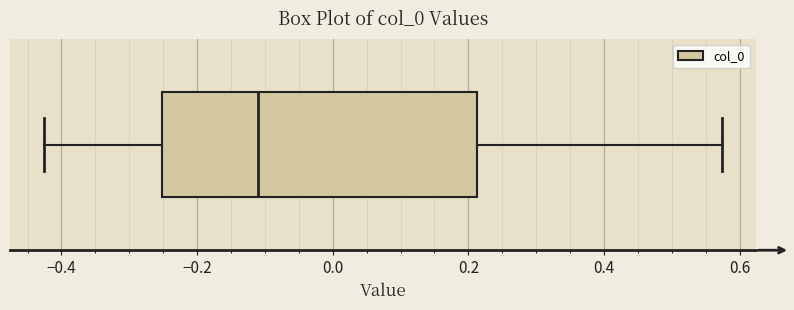

Where does the right whisker of the box end on the x-axis? The values are not printed on the chart, so give them approximately, as read against the axis.

0.58